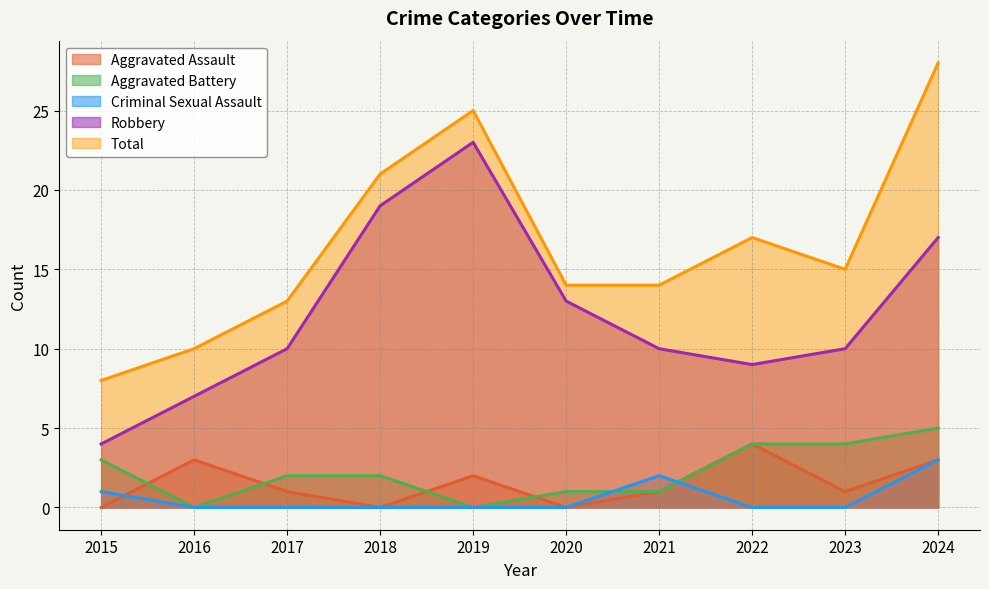

Reading left to right, list all the values displayed in this chart.

Aggravated Assault: 0	3	1	0	2	0	1	4	1	3
Aggravated Battery: 3	0	2	2	0	1	1	4	4	5
Criminal Sexual Assault: 1	0	0	0	0	0	2	0	0	3
Robbery: 4	7	10	19	23	13	10	9	10	17
Total: 8	10	13	21	25	14	14	17	15	28